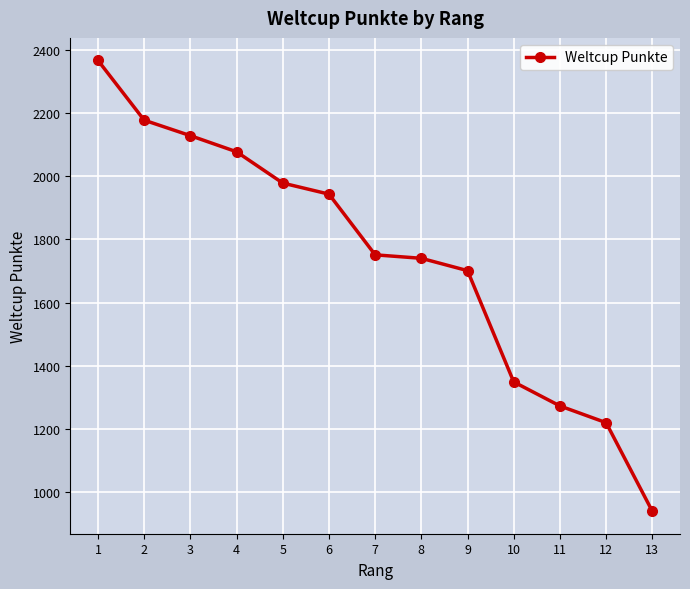

Approximately how many times larger is the value at 13 compared to 5?

0.5